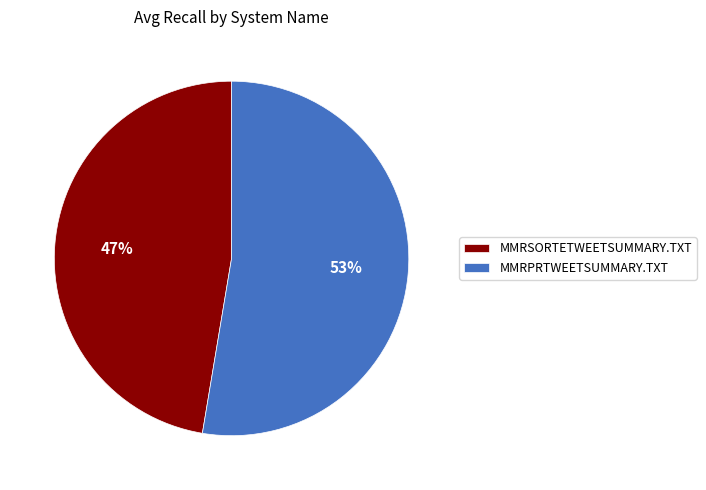

To the nearest percent, what is the combined percentage of MMRSORTETWEETSUMMARY.TXT and MMRPRTWEETSUMMARY.TXT?

100%